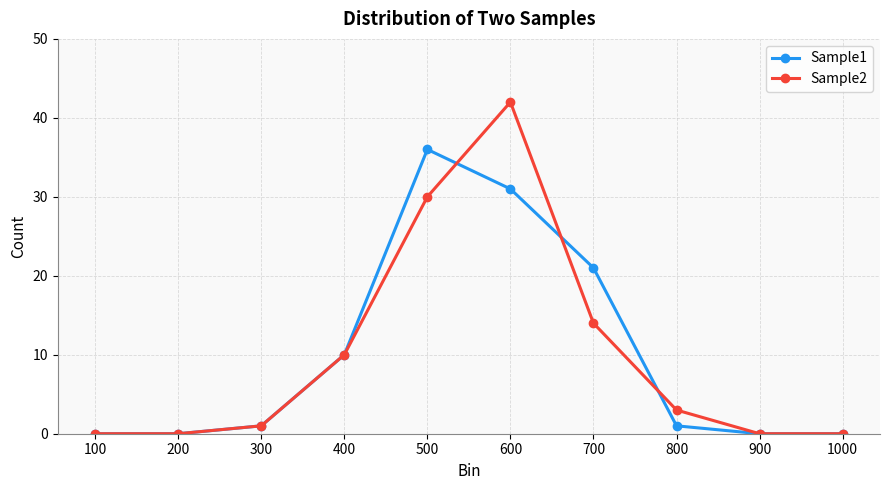

True or false: Sample2 has a value of -29 at 900.

False